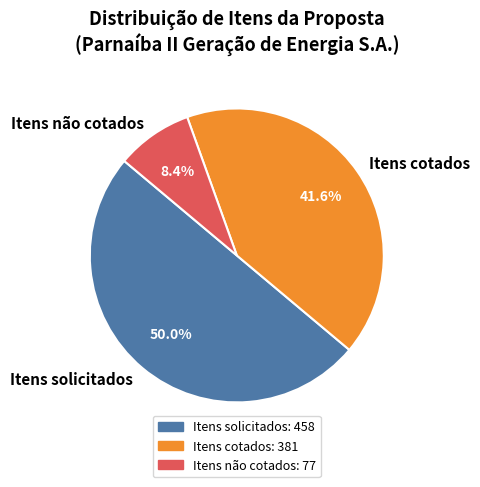

What is the largest slice in the pie chart?

Itens solicitados